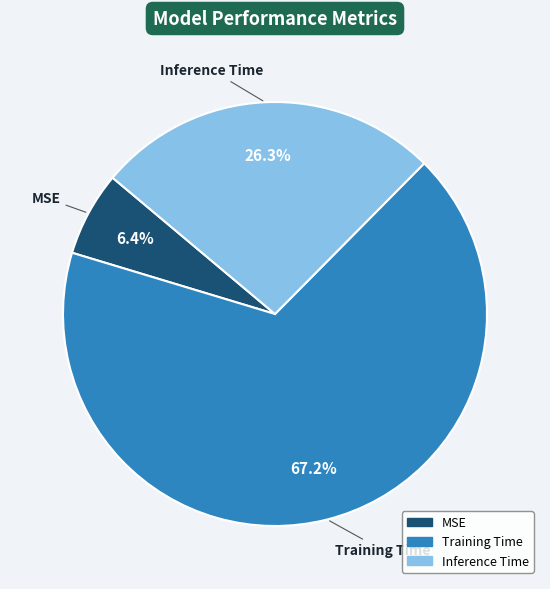

To the nearest percent, what percentage of the pie is Inference Time?

26%